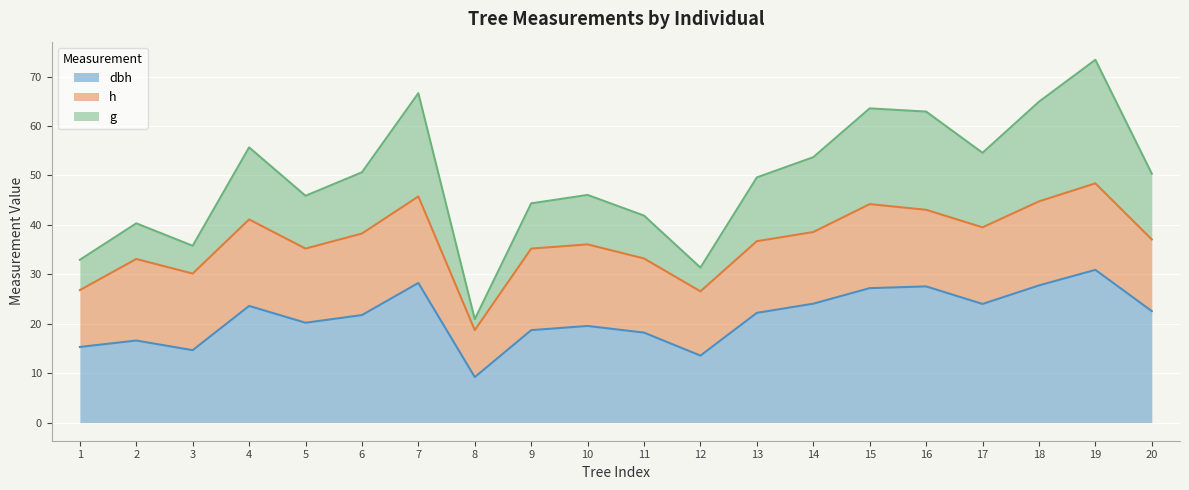

At which category does dbh reach its first local valley?

3